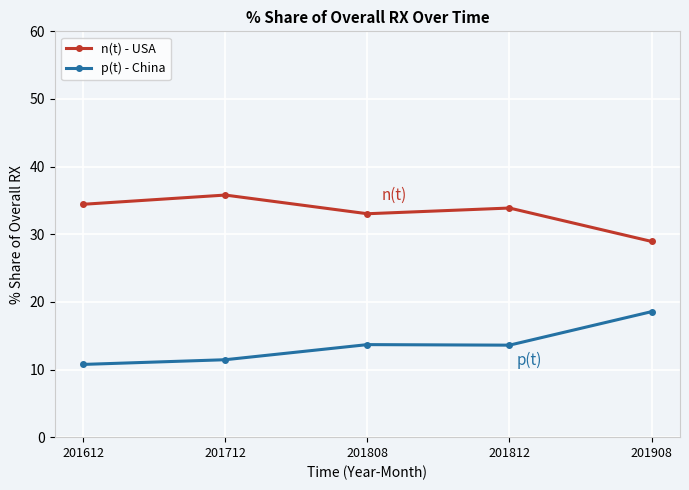

What is the spread (max minus min) of values at 201712?

24.3